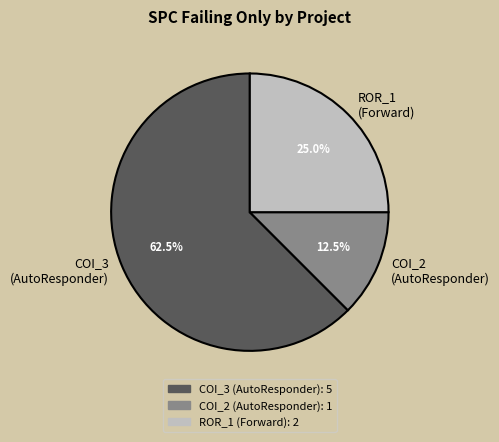

How much of the chart is everything except COI_2 (AutoResponder)?

87.5%